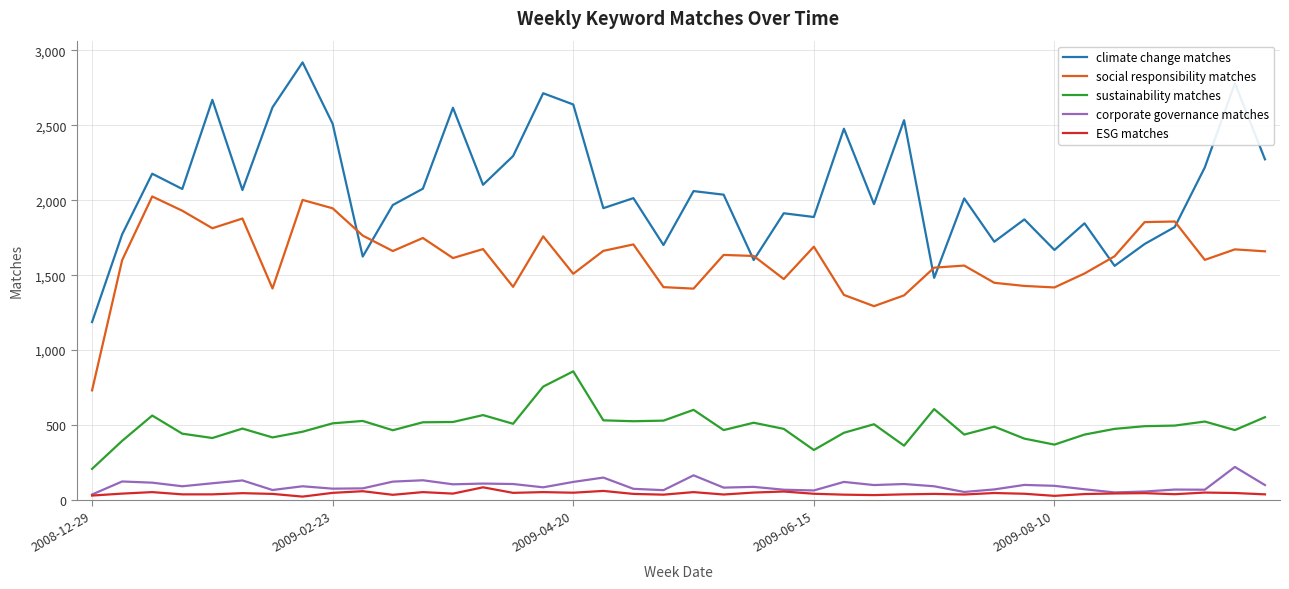

True or false: sustainability matches and social responsibility matches cross at least once.

False